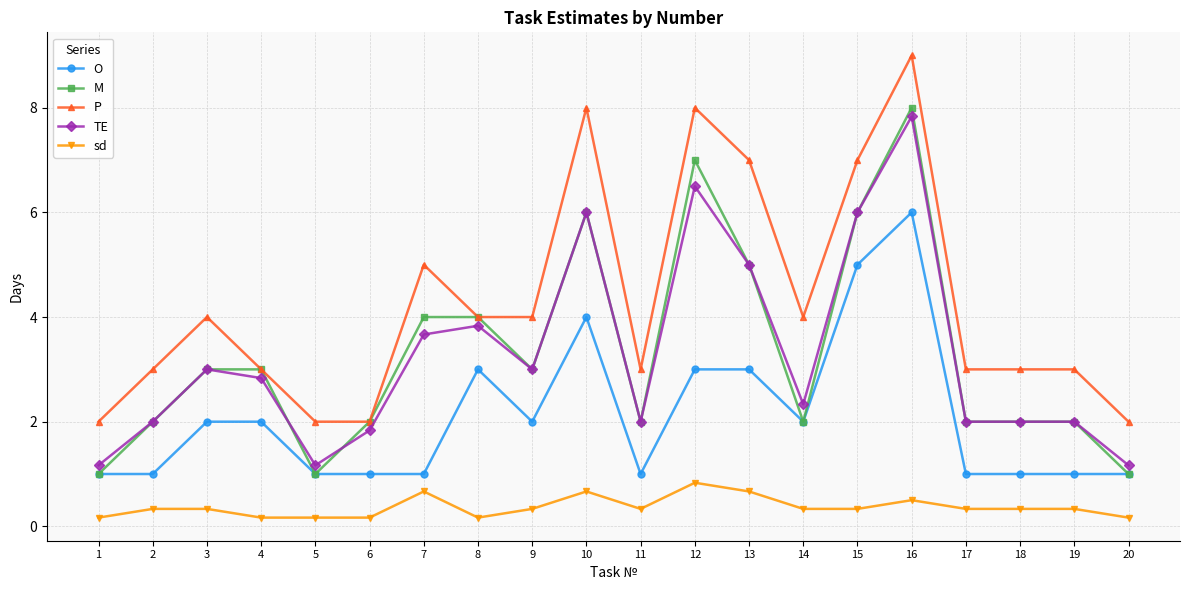

The P series shows 2.0 at 1. True or false?

True